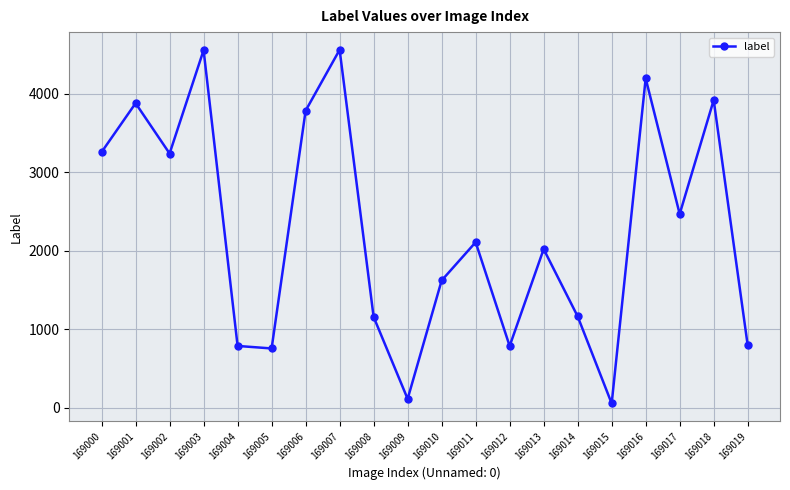

The value at 169013 is 2941. True or false?

False